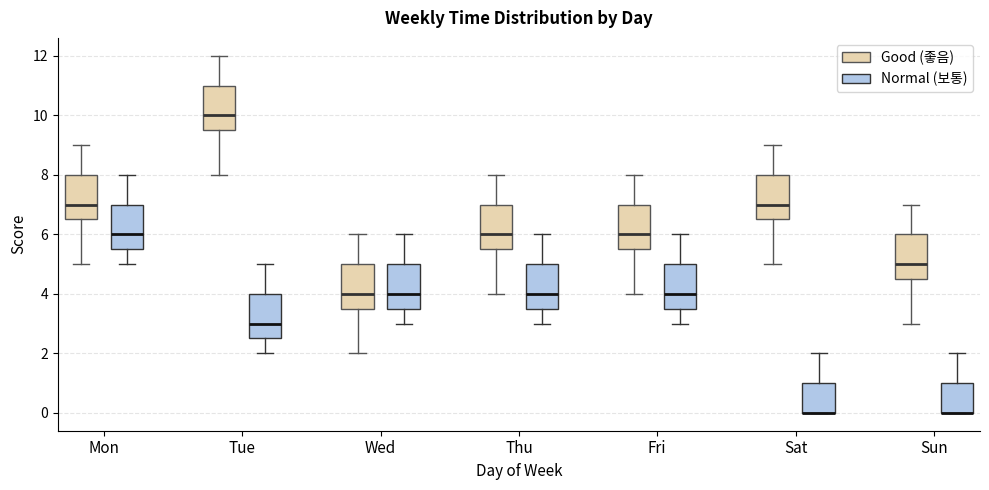

Where is the lower edge of the box for Thu (Good (좋음)) on the y-axis? The values are not printed on the chart, so give them approximately, as read against the axis.

5.6